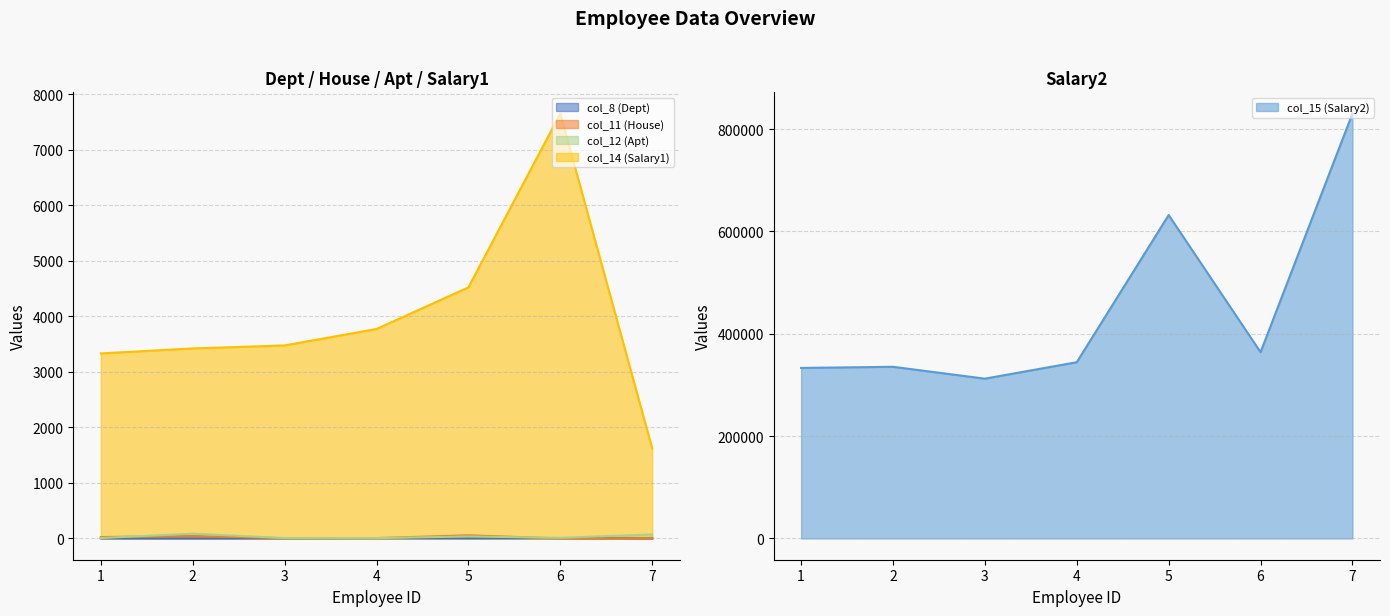

Where is the first local maximum for col_15 (Salary2)?

2